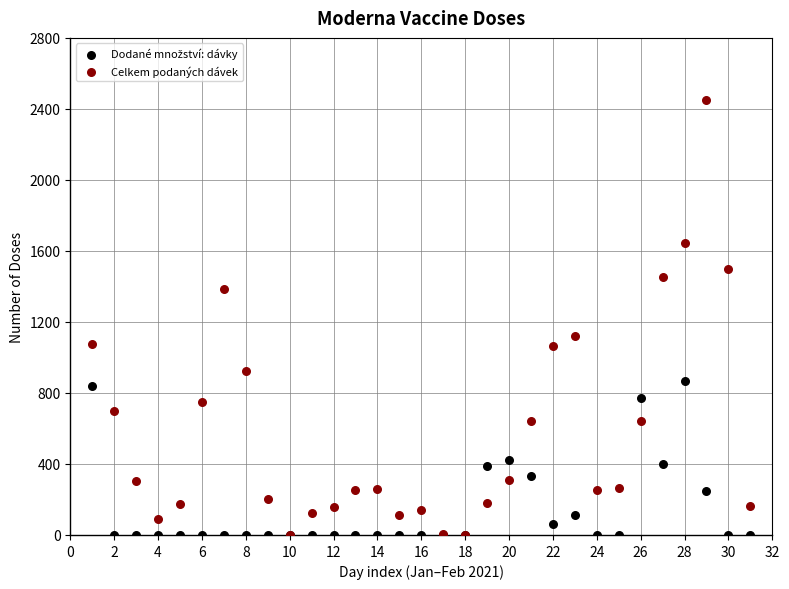

Across all series, what Y value is closest to 1225?

1123